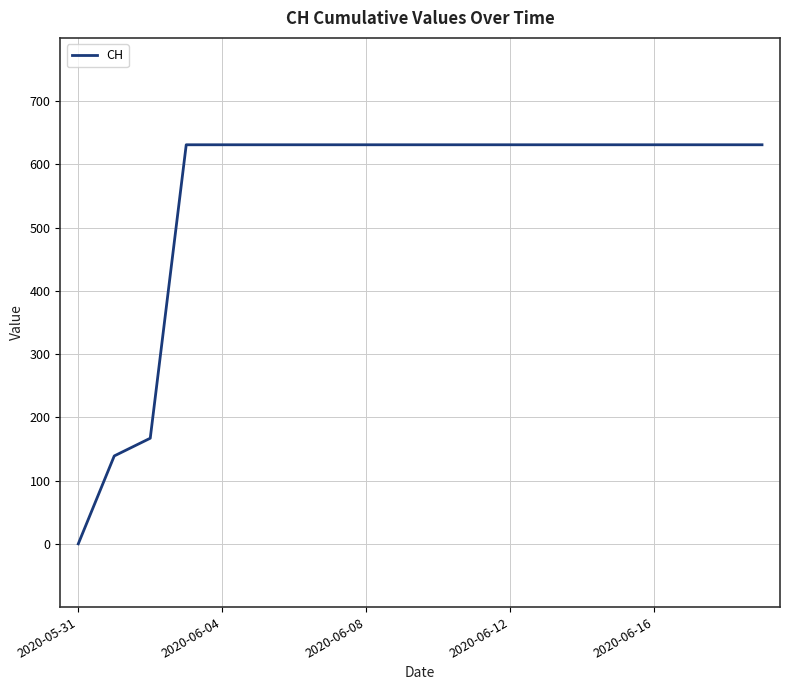

How many lines are shown in the chart?

1